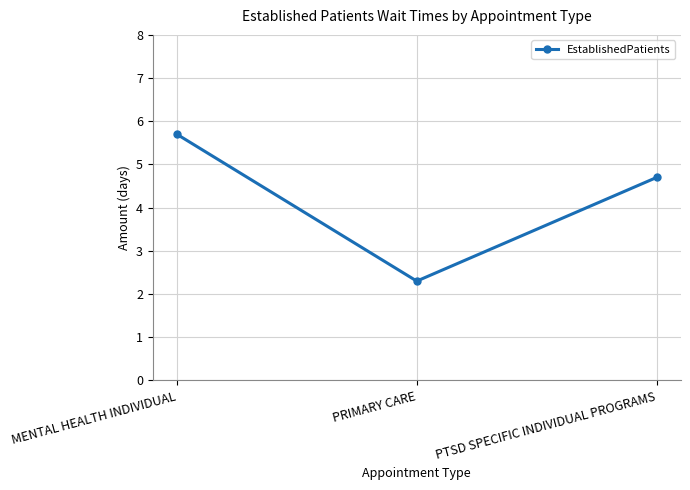

Which has a higher value, PTSD SPECIFIC INDIVIDUAL PROGRAMS or PRIMARY CARE?

PTSD SPECIFIC INDIVIDUAL PROGRAMS